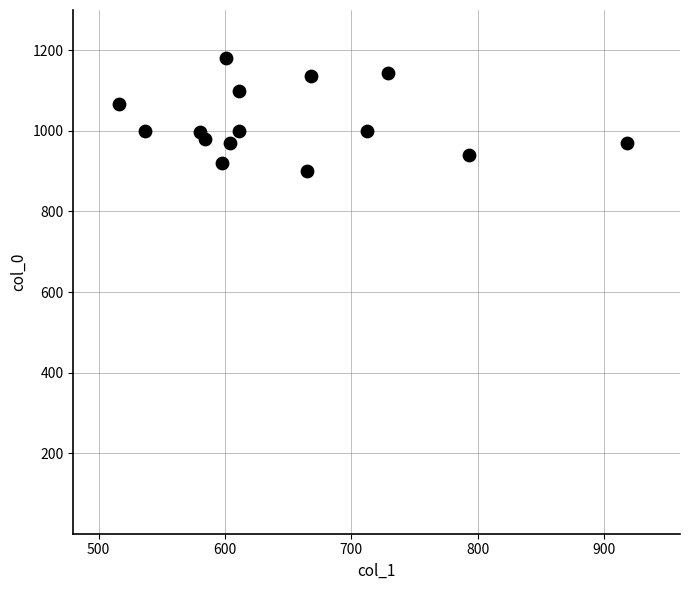

What Y value in the scatter plot is closest to 1040?

1066.7